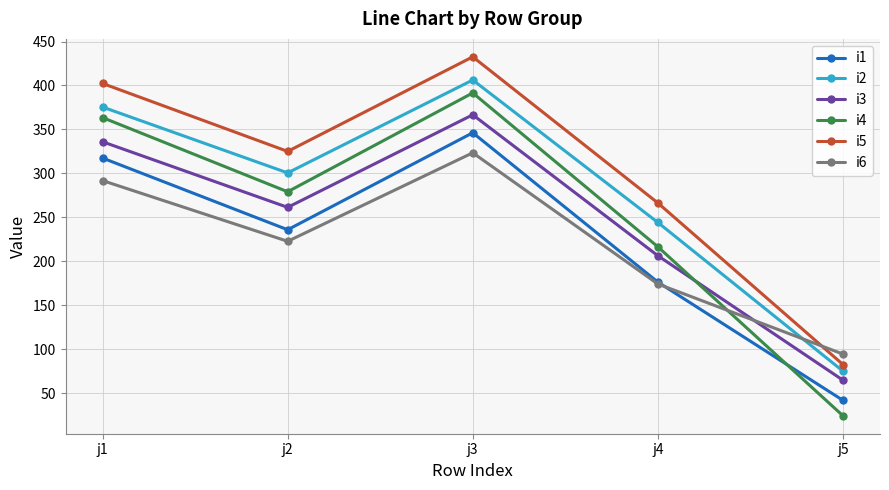

Is it true that i2 equals 107.6 at j4?

False